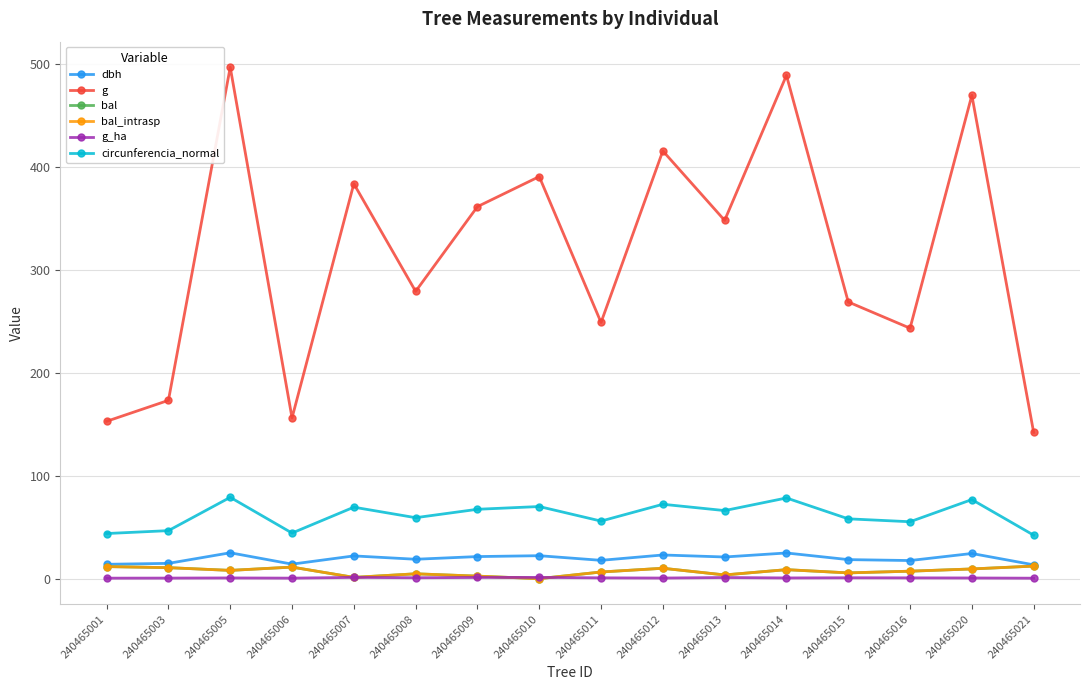

The g_ha series shows 0.9 at 240465015. True or false?

True